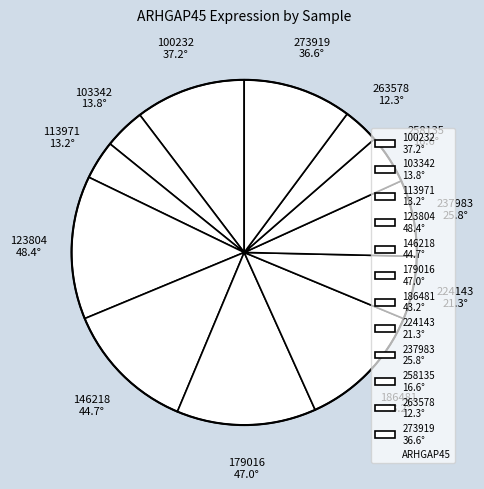

Is there a majority slice in this chart?

No